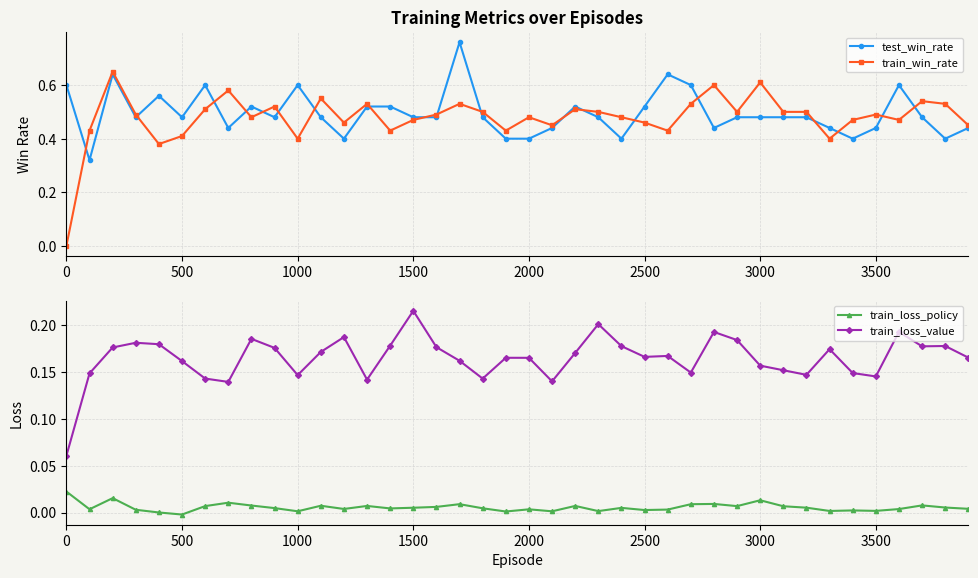

True or false: test_win_rate and train_win_rate intersect in this chart.

True